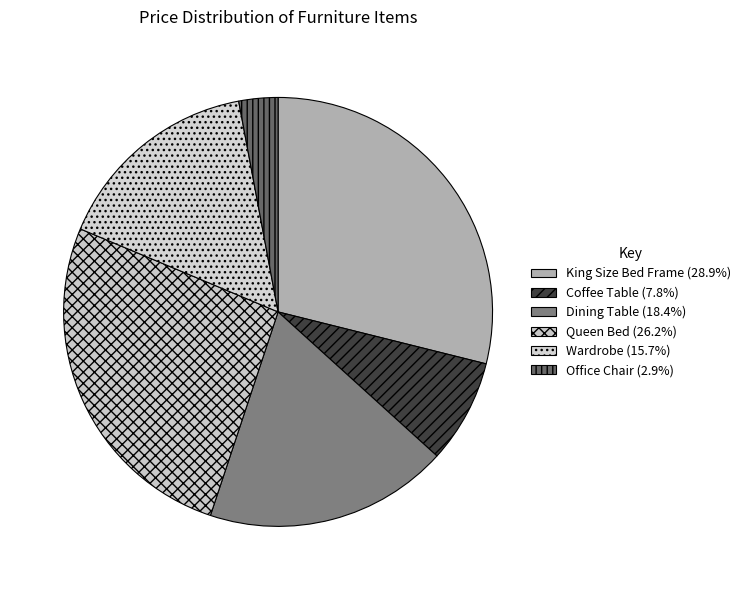

Rank the categories by value from highest to lowest.

King Size Bed Frame, Queen Bed, Dining Table, Wardrobe, Coffee Table, Office Chair